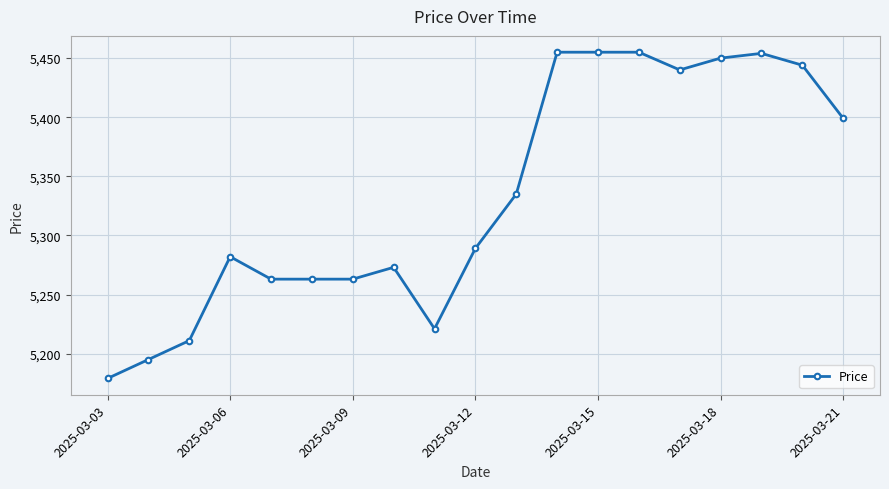

What is the sum of all values?

101326